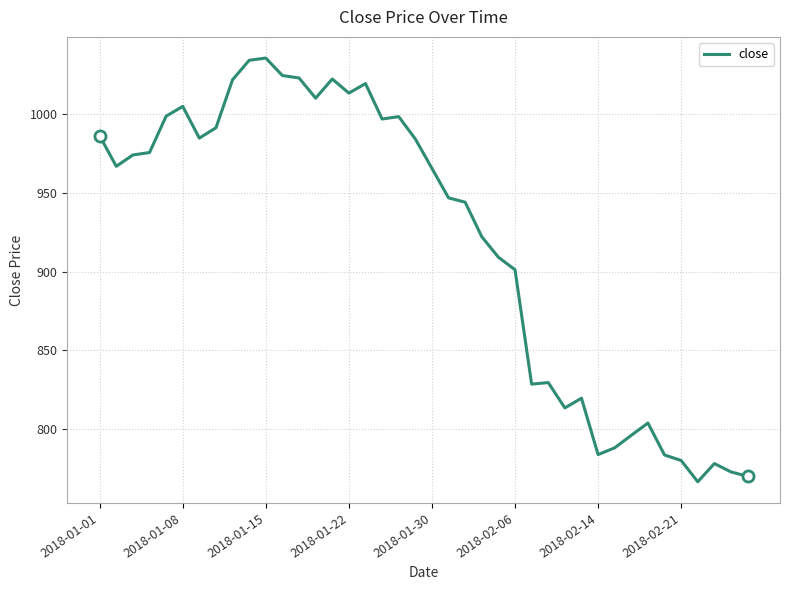

How many lines are shown in the chart?

1